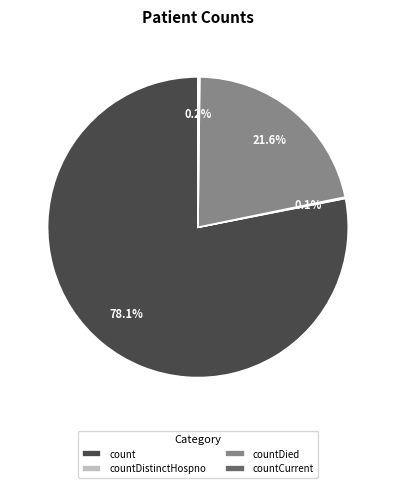

Does countDied account for over 50% of the chart?

No